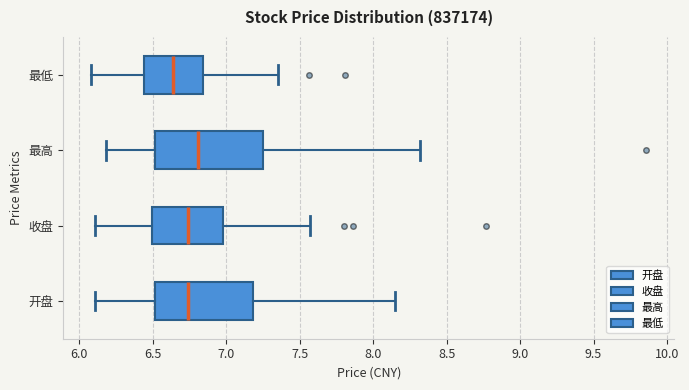

Which box's median line is the furthest to the left?

最低